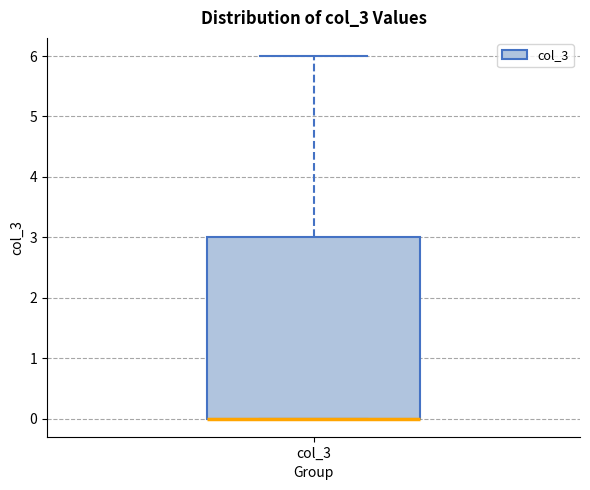

Transcribe this box plot: give where the median line is, the range the box spans, and where the two whiskers end, as read against the y-axis. The values are not printed on the chart, so give them approximately, as read against the axis.

median 0 (drawn on the box's lower edge), box 0 to 3, whiskers 0 to 6